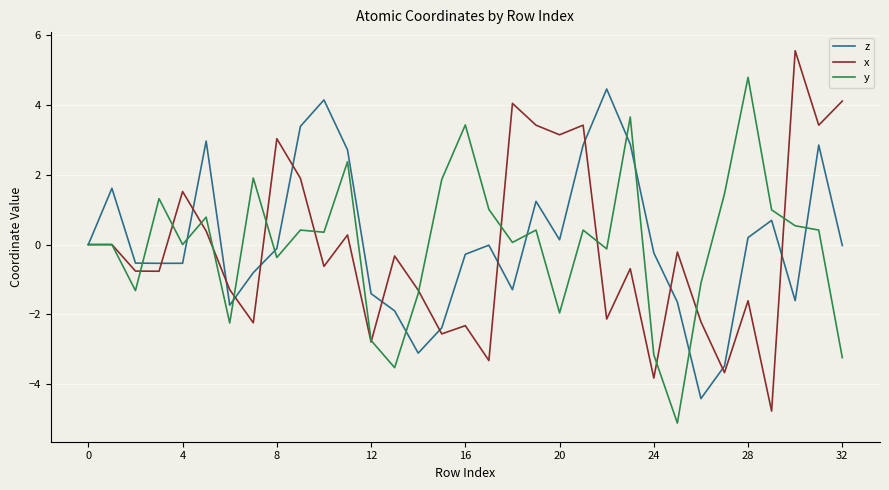

What is the minimum value shown in the chart?

-5.1